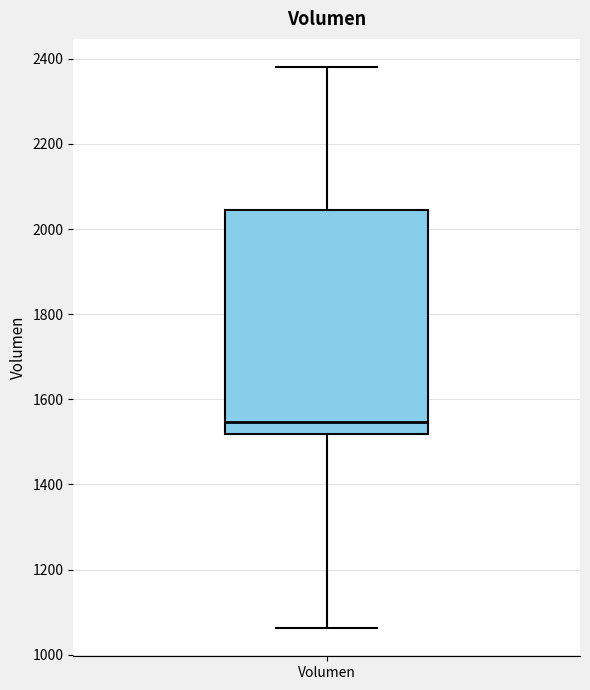

Transcribe this box plot: give where the median line is, the range the box spans, and where the two whiskers end, as read against the y-axis. The values are not printed on the chart, so give them approximately, as read against the axis.

median 1540, box 1520 to 2040, whiskers 1060 to 2380